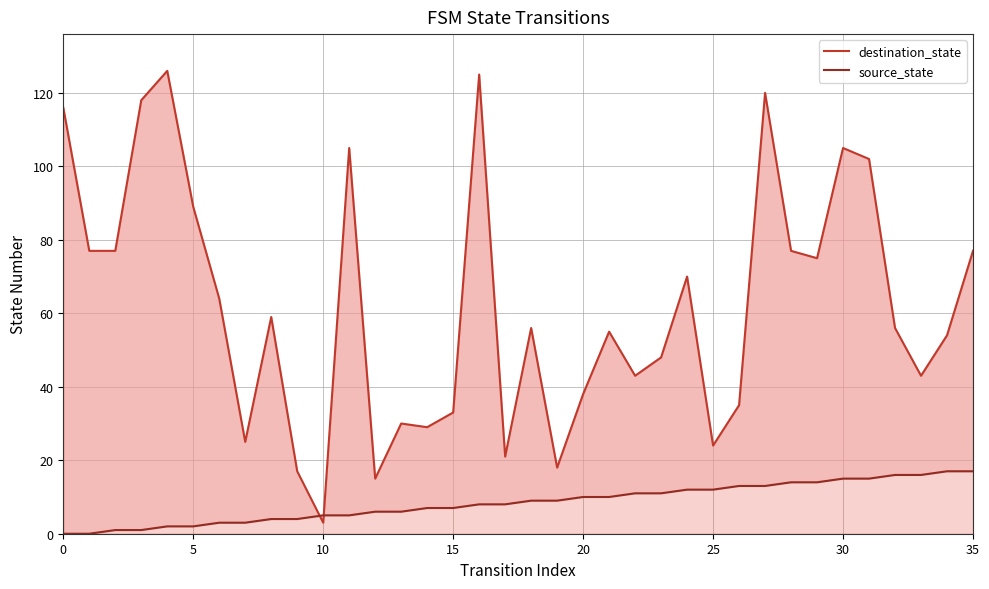

Reading left to right, list all the values displayed in this chart.

destination_state: 116	77	77	118	126	89	64	25	59	17	3	105	15	30	29	33	125	21	56	18	38	55	43	48	70	24	35	120	77	75	105	102	56	43	54	77
source_state: 0	0	1	1	2	2	3	3	4	4	5	5	6	6	7	7	8	8	9	9	10	10	11	11	12	12	13	13	14	14	15	15	16	16	17	17